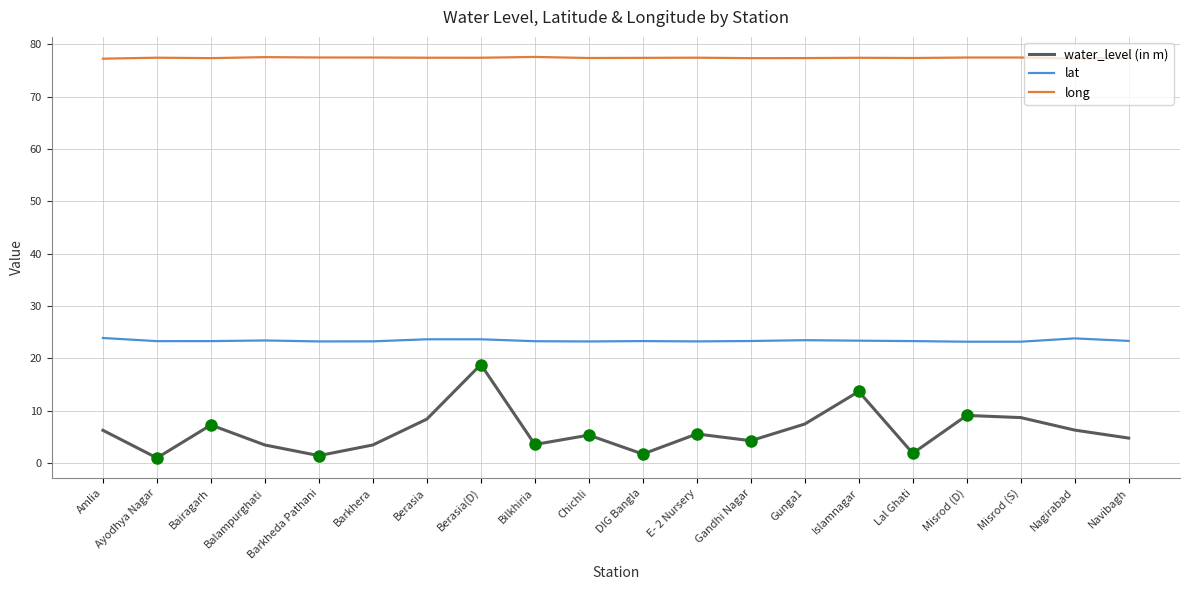

What is the highest value of the water_level (in m) series?

18.8